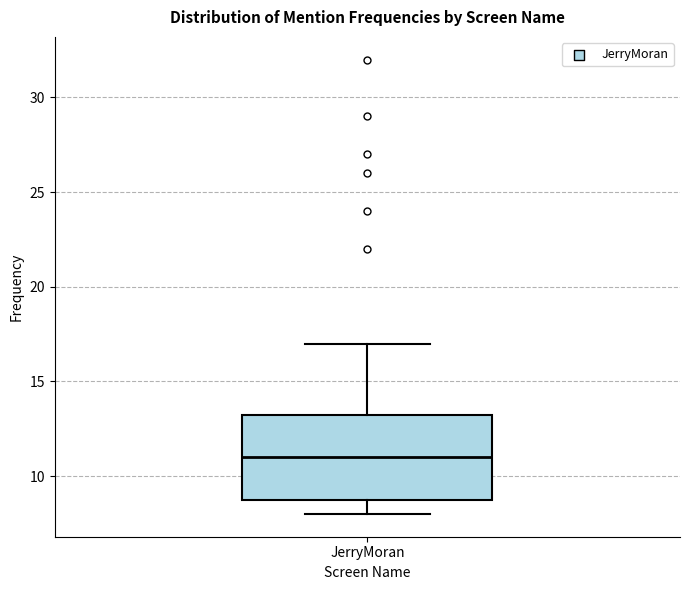

Where is the lower edge of the box for JerryMoran on the y-axis? The values are not printed on the chart, so give them approximately, as read against the axis.

9.0